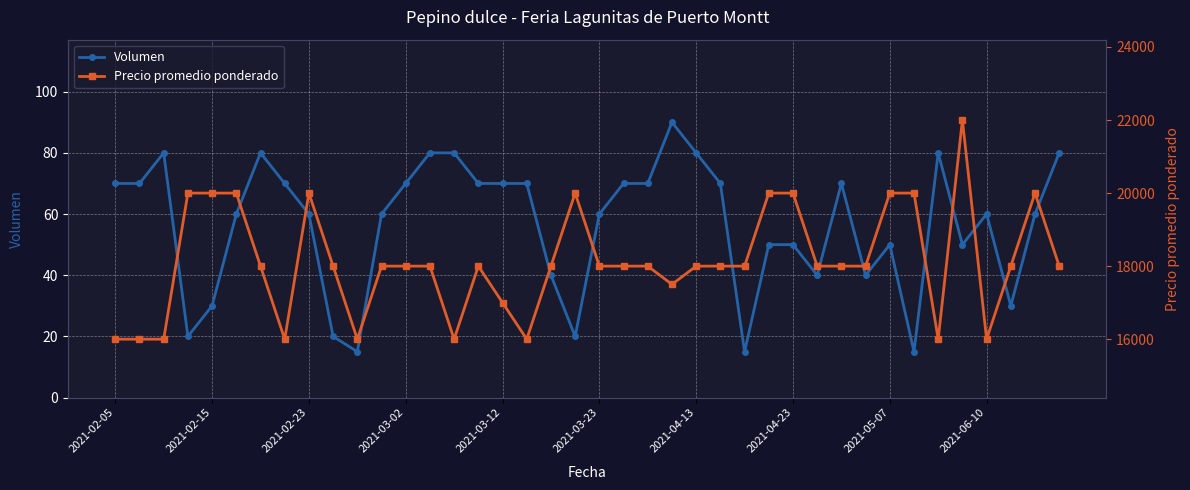

What is the highest value of the Volumen series?

90